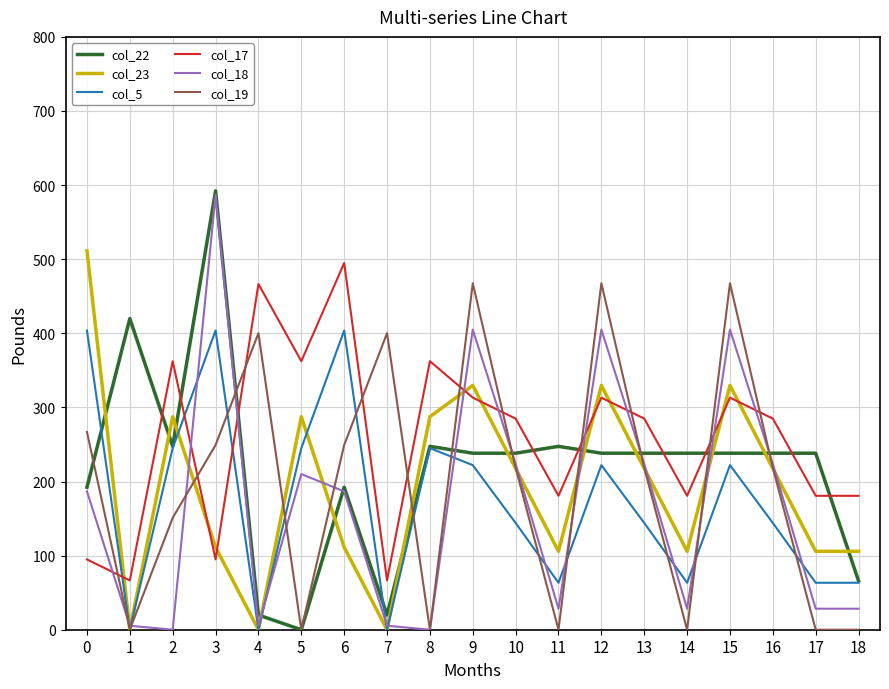

How many categories are shown in the chart?

19